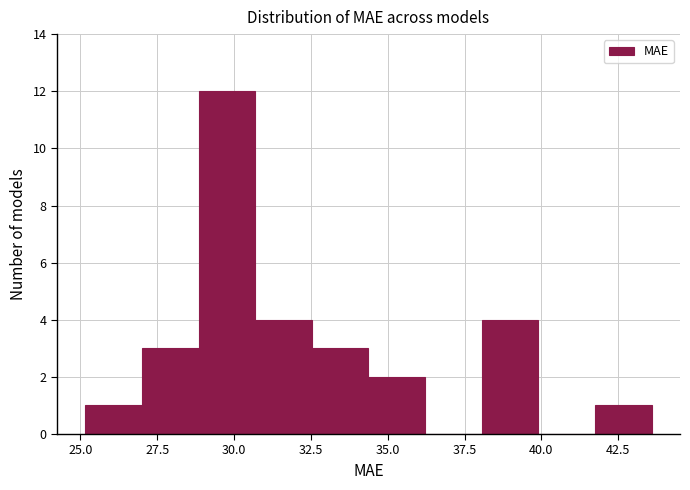

Read against the x-axis, roughly where is the centre of the tallest bar?

30.0